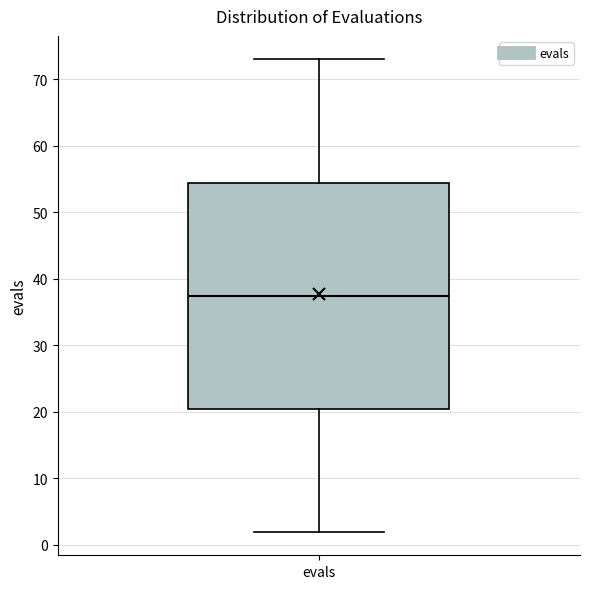

Read this box plot against the y-axis: the position of the median line, the range covered by the box, and the ends of both whiskers. The values are not printed on the chart, so give them approximately, as read against the axis.

median 38, box 21 to 55, whiskers 2 to 73